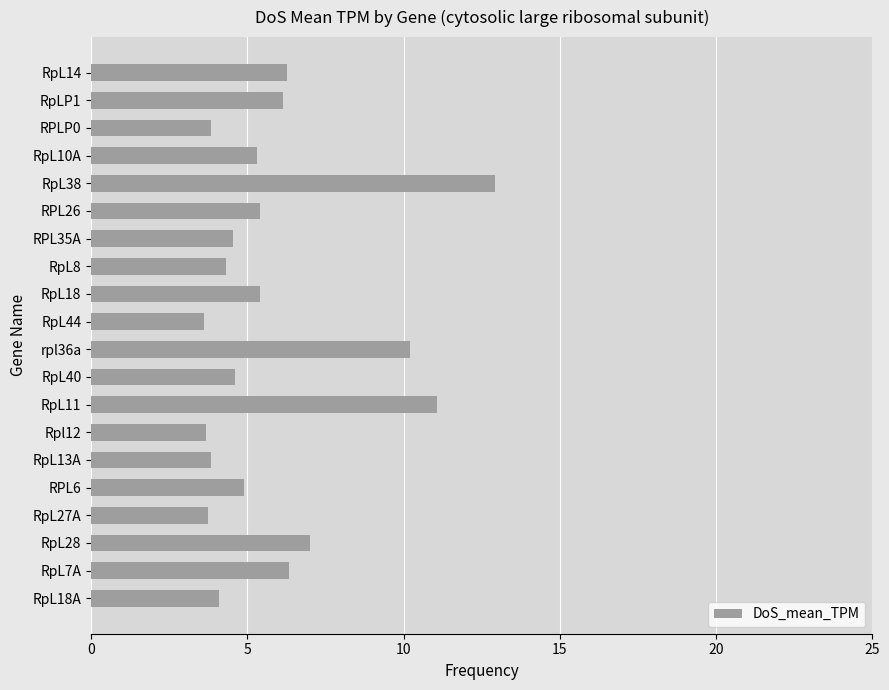

Approximately how many times larger is the value at RPL26 compared to RpLP1?

0.9